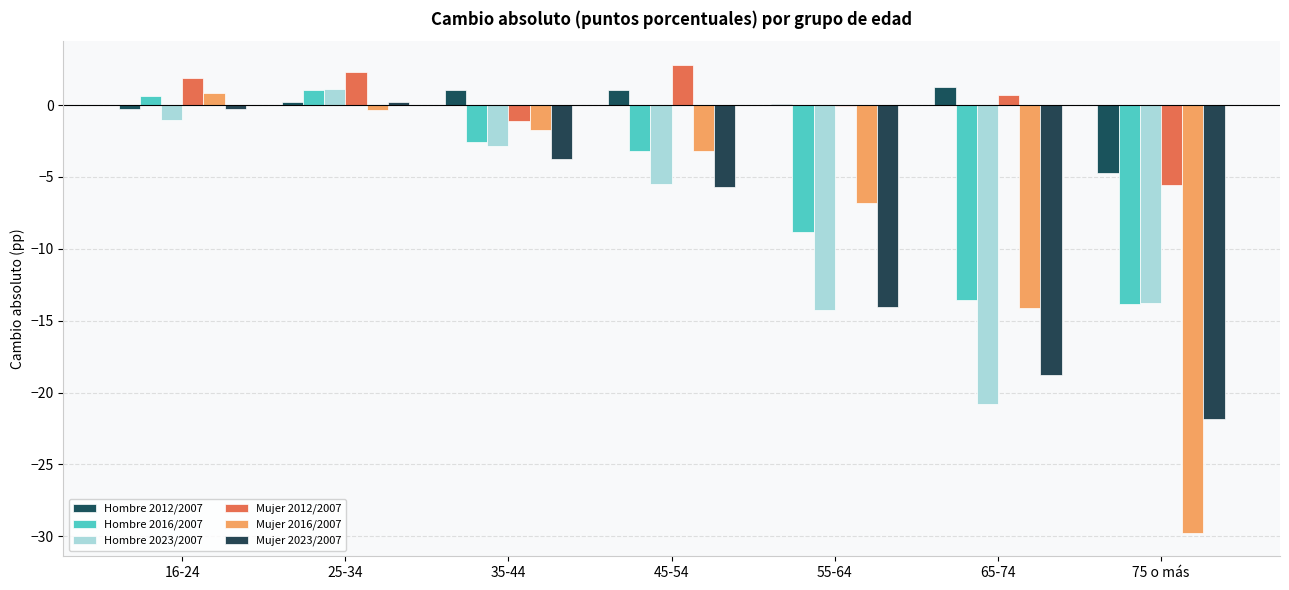

What is the difference between the Hombre 2023/2007 values at 65-74 and 35-44?

17.9